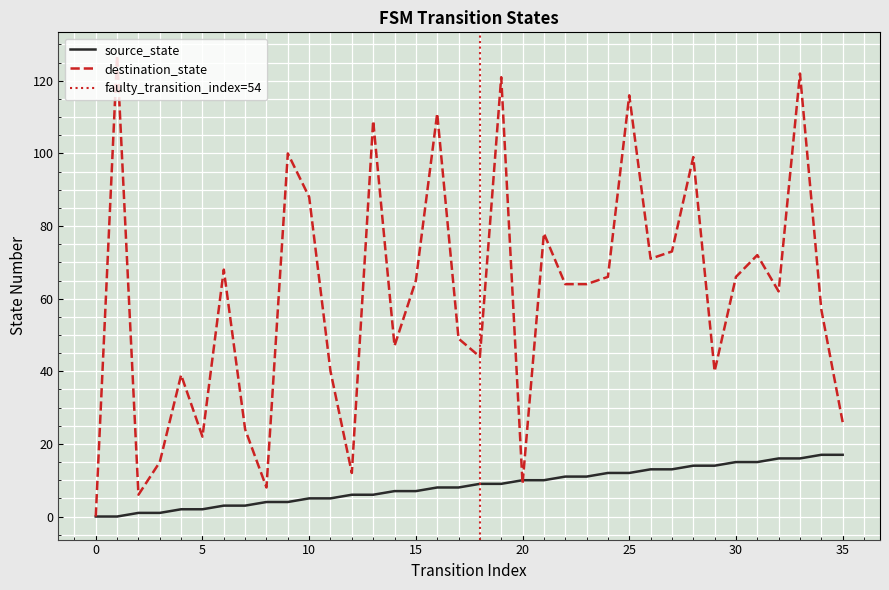

The source_state series shows 11 at 35. True or false?

False